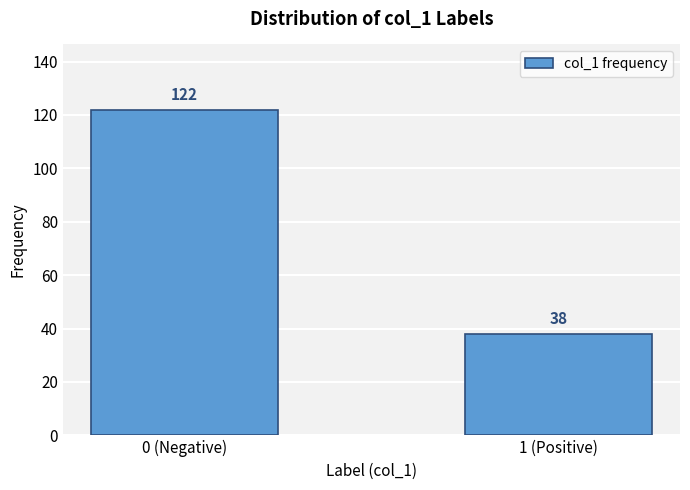

Reading left to right, what are all the values shown in this chart?

122	38